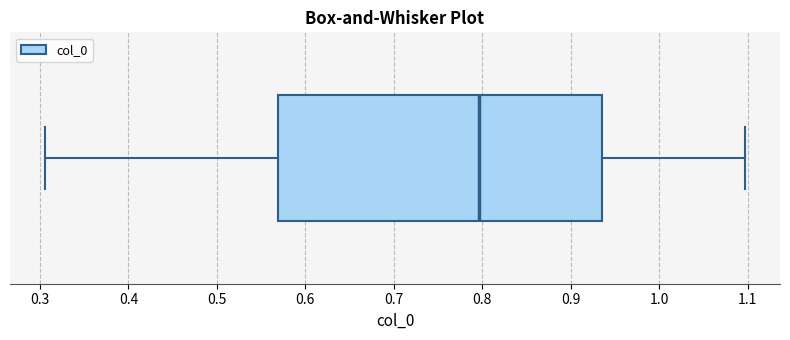

Where is the left edge of the box on the x-axis? The values are not printed on the chart, so give them approximately, as read against the axis.

0.57